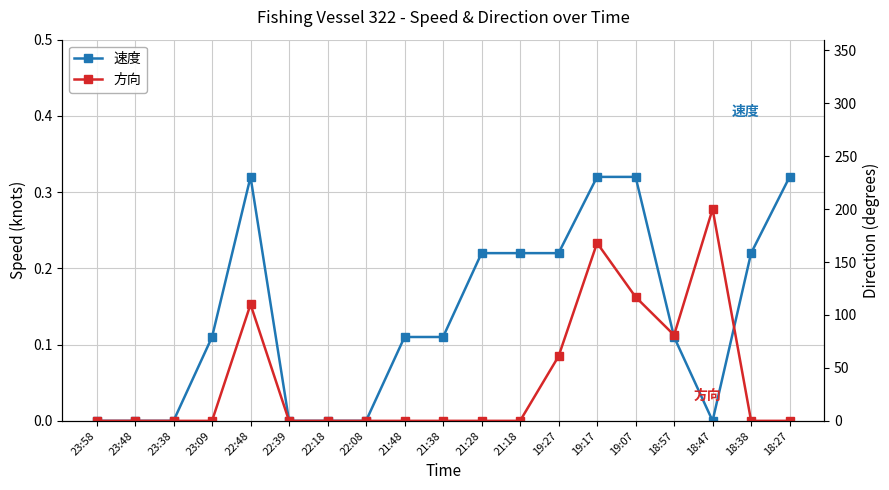

How many values in 方向 are above zero?

6